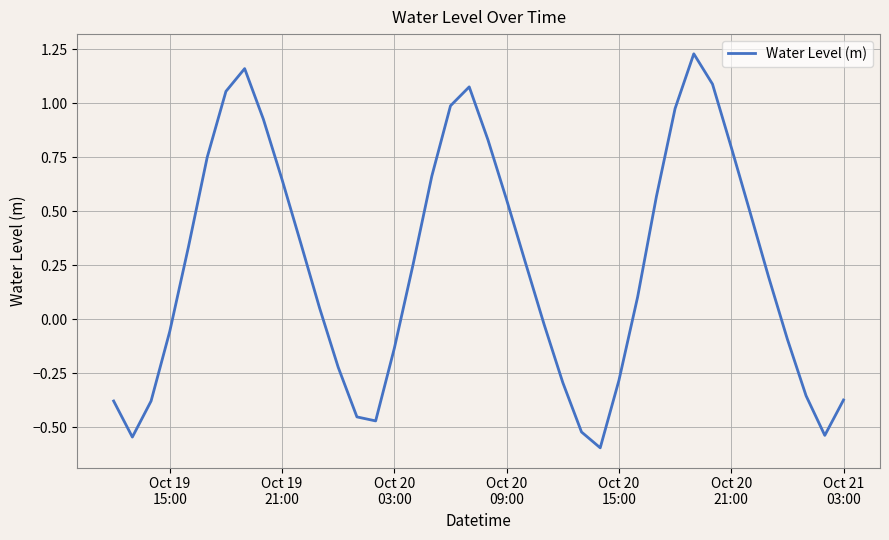

What is the smallest value displayed?

-0.6